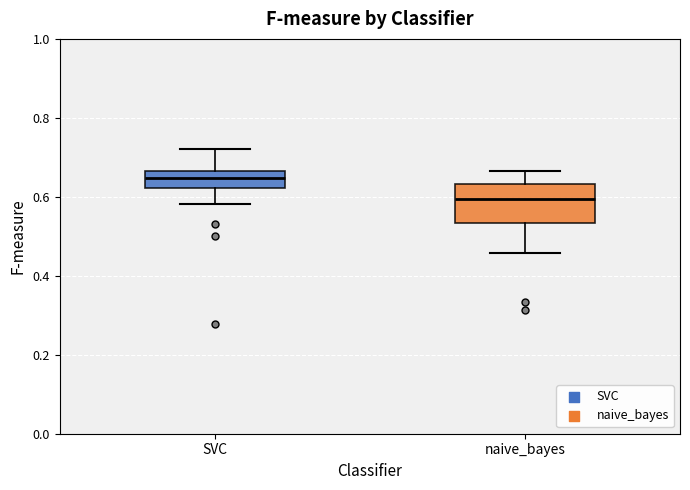

Where does the upper whisker of the box for SVC end on the y-axis? The values are not printed on the chart, so give them approximately, as read against the axis.

0.72